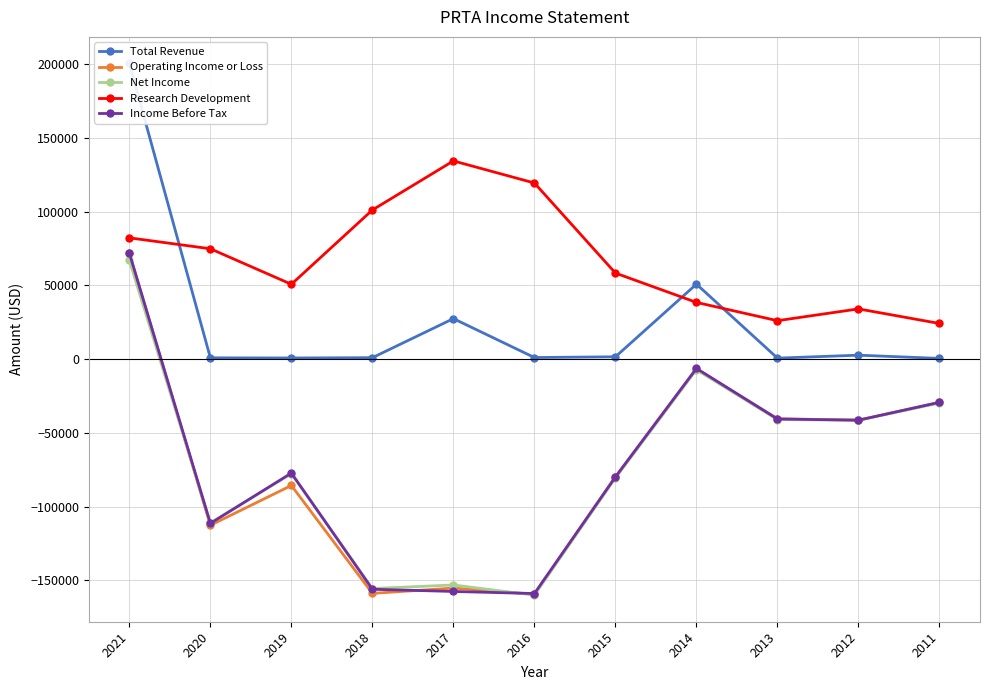

True or false: Operating Income or Loss and Total Revenue intersect in this chart.

False